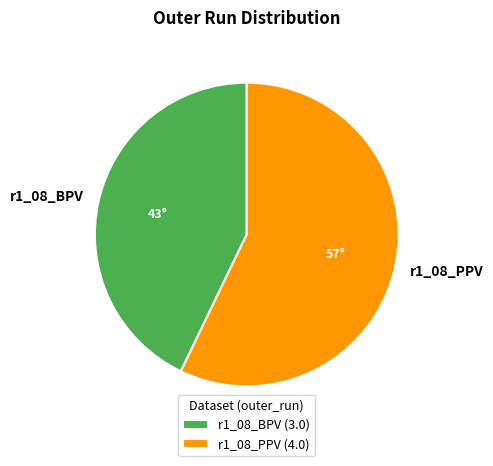

How many segments does this pie chart have?

2